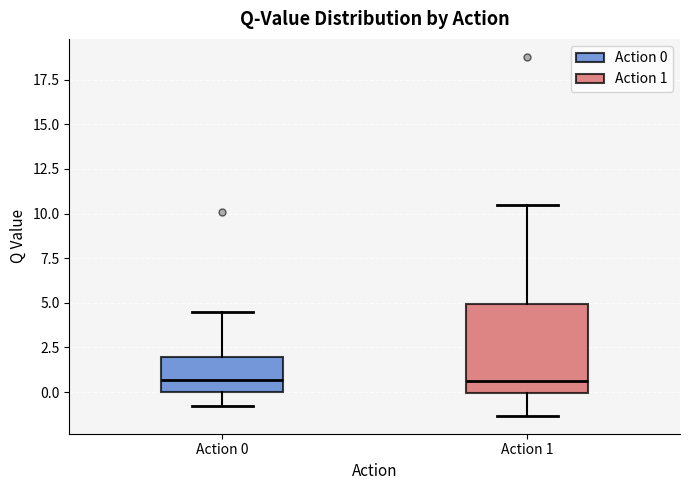

Comparing the boxes themselves (not the whiskers), which one is the tallest?

Action 1